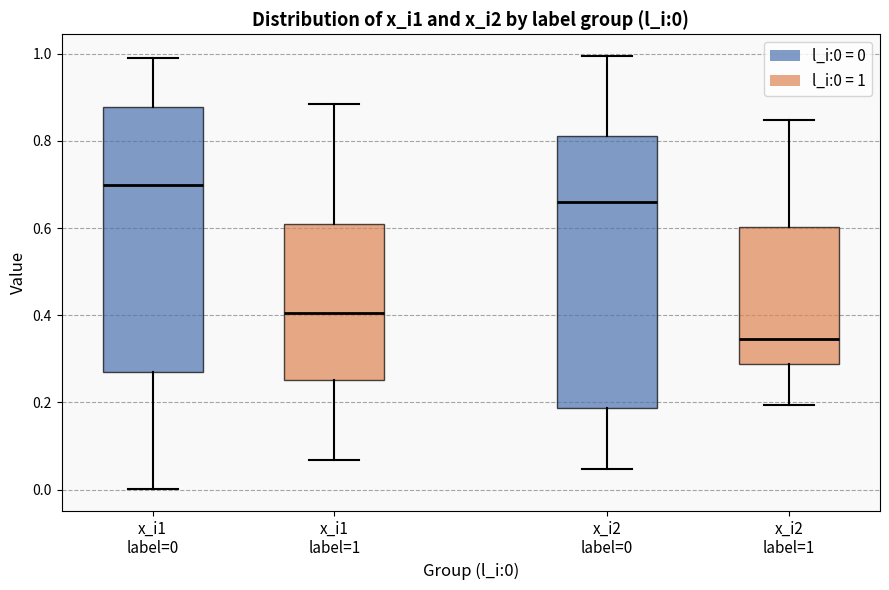

Which box's median line is the lowest?

x_i2 label=1